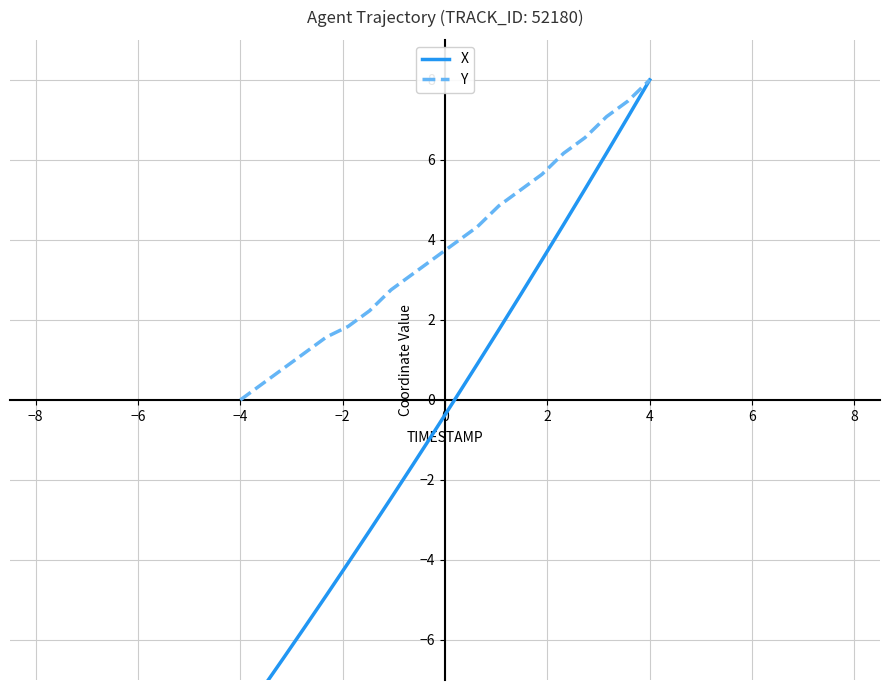

List the series in order of their overall mean, highest first.

Y, X